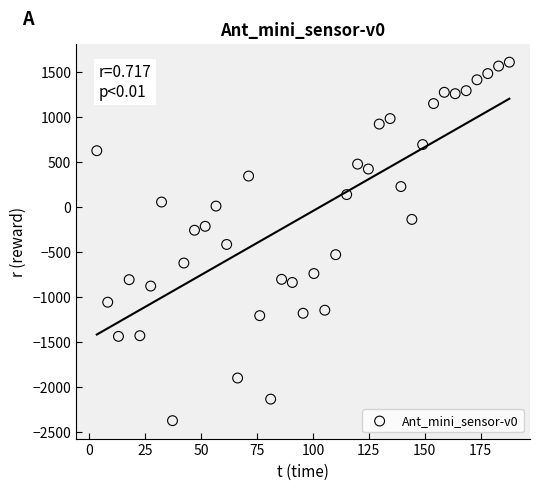

What is the range of Y values (max minus min)?

3980.2